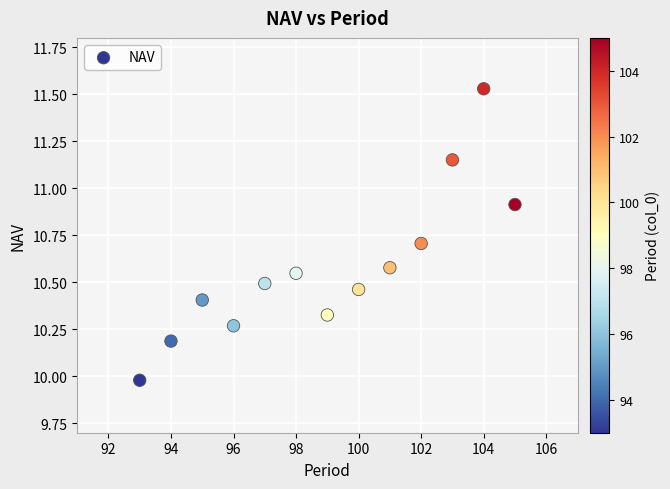

What is the range of Y values (max minus min)?

1.6